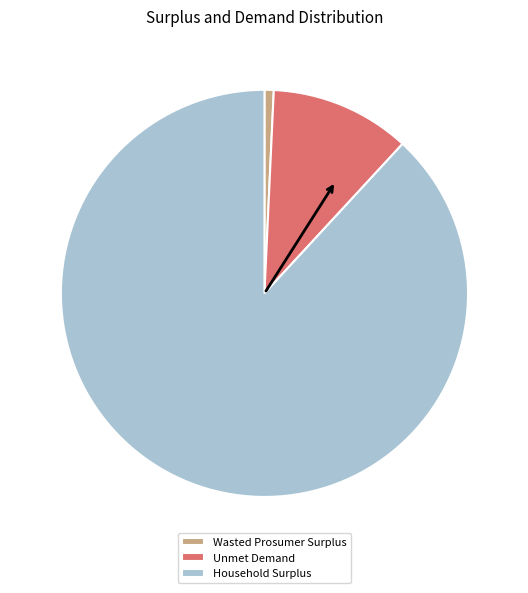

Which slice is the smallest?

Wasted Prosumer Surplus